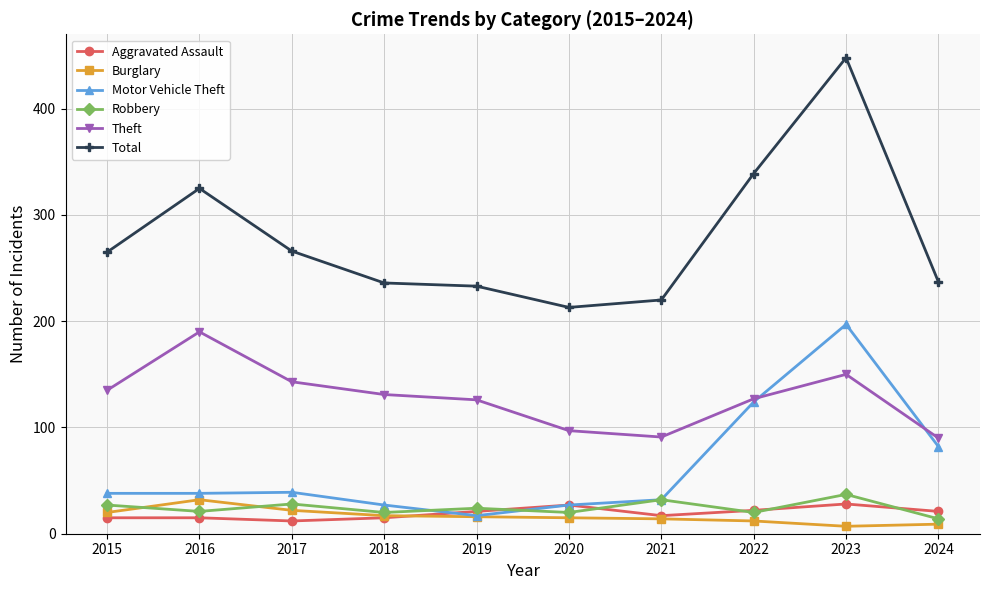

How many distinct data groups are displayed?

6